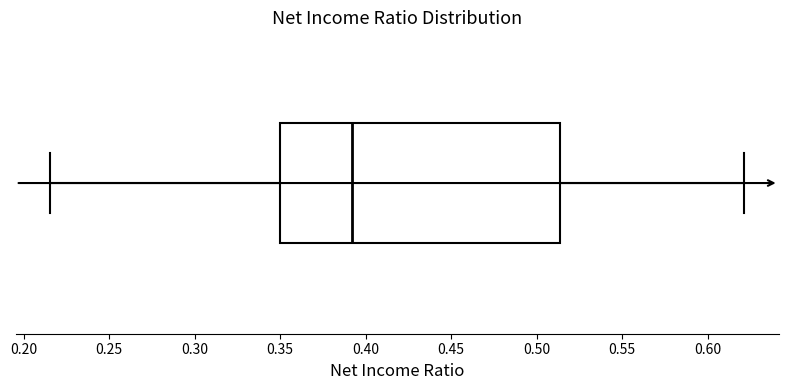

Read this box plot against the x-axis: the position of the median line, the range covered by the box, and the ends of both whiskers. The values are not printed on the chart, so give them approximately, as read against the axis.

median 0.390, box 0.350 to 0.515, whiskers 0.215 to 0.620